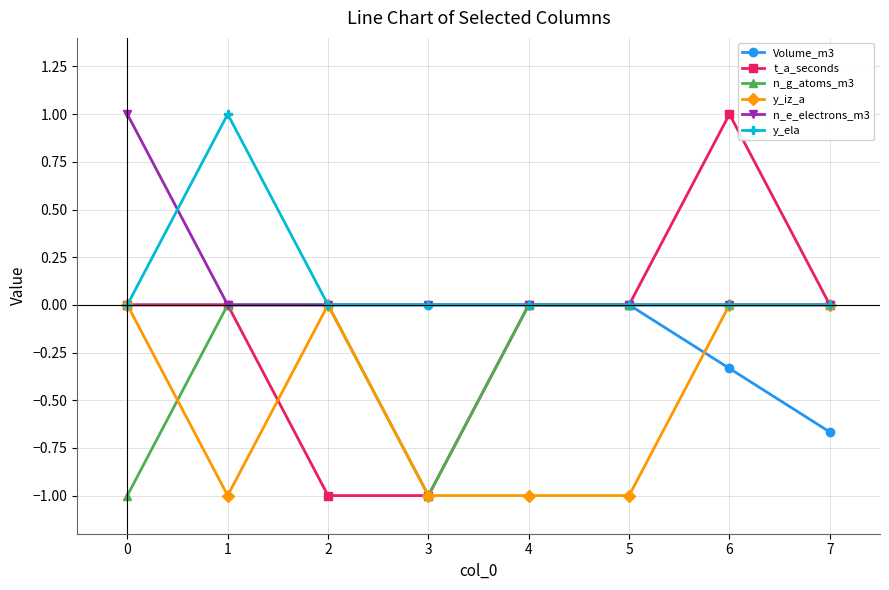

What is the difference between the maximum and second lowest values in the y_ela series?

1.0